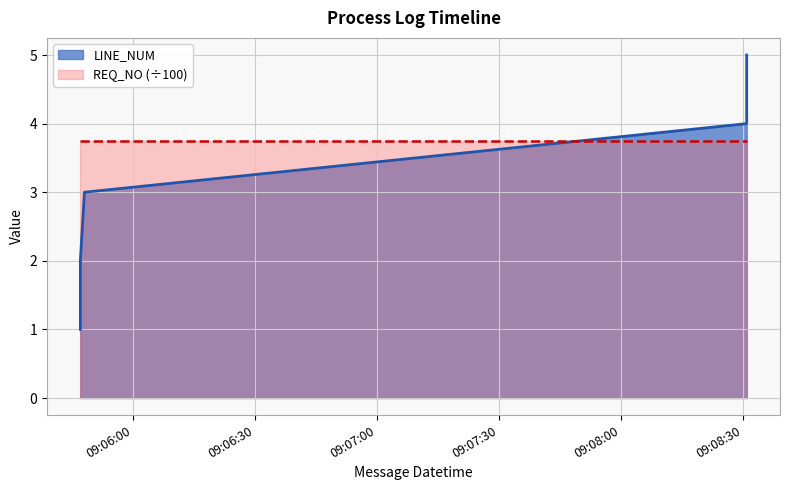

True or false: the data shows 2 at 2019-05-08 09:05:47.

True